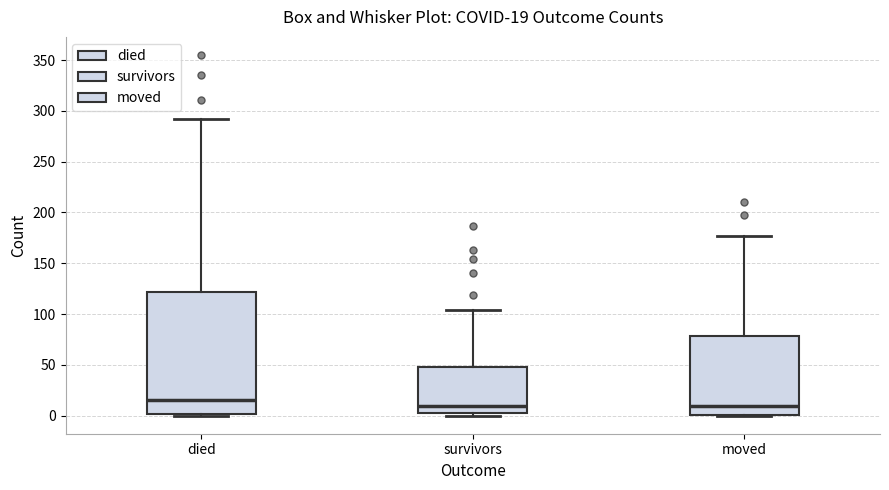

Which box is the tallest, from its lower edge to its upper edge?

died